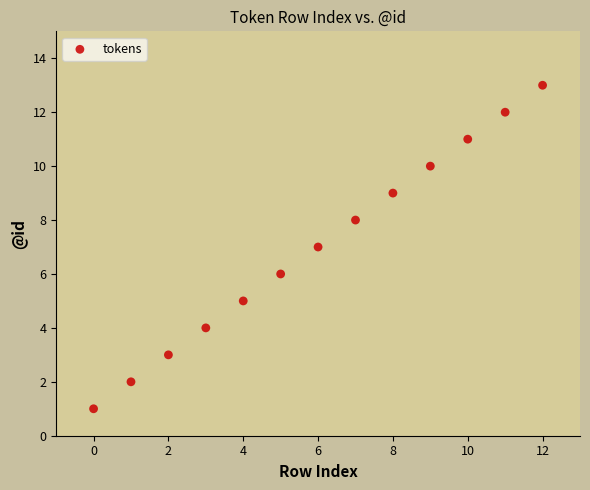

What is the range of Y values (max minus min)?

12